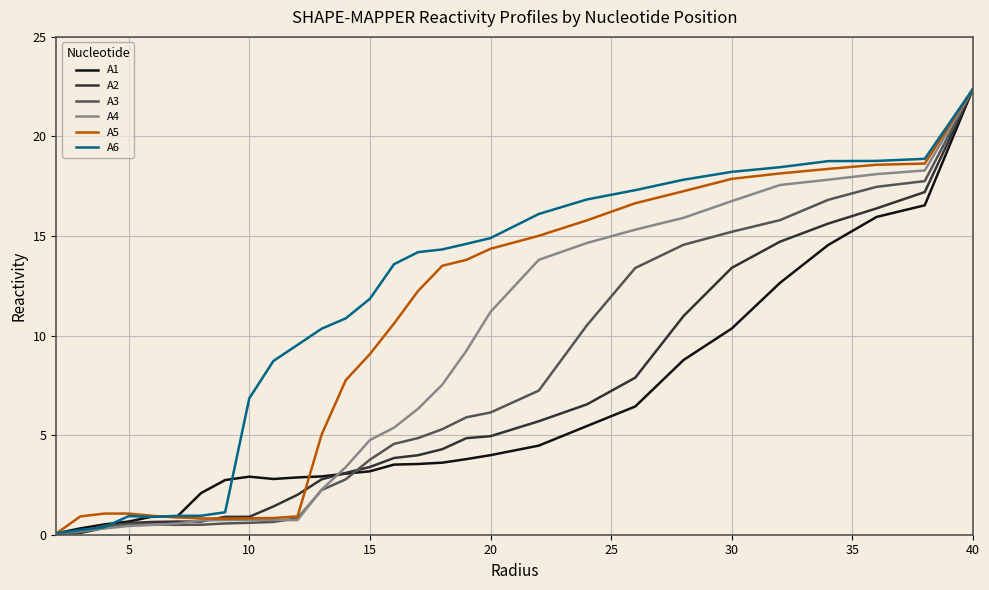

What is the maximum value for A6?

22.4